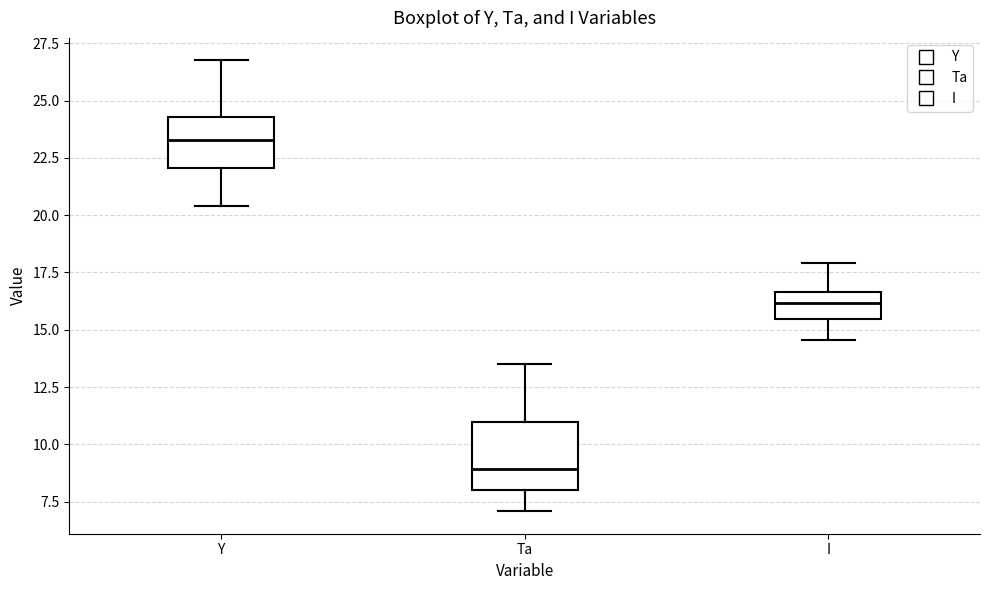

Where does the lower whisker of the box for Y end on the y-axis? The values are not printed on the chart, so give them approximately, as read against the axis.

20.5